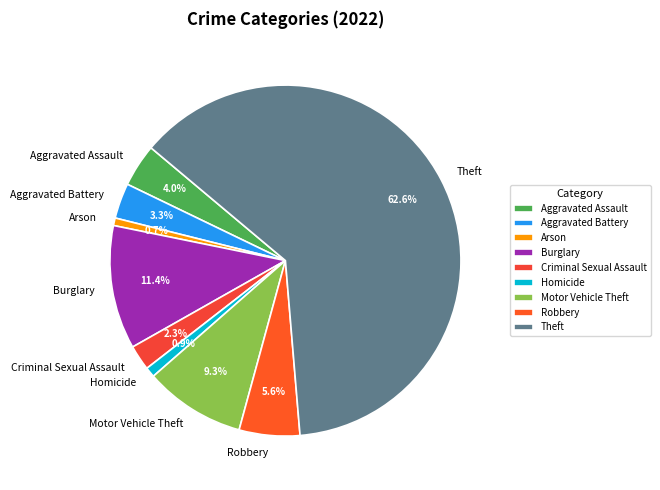

Does Theft account for over 50% of the chart?

Yes